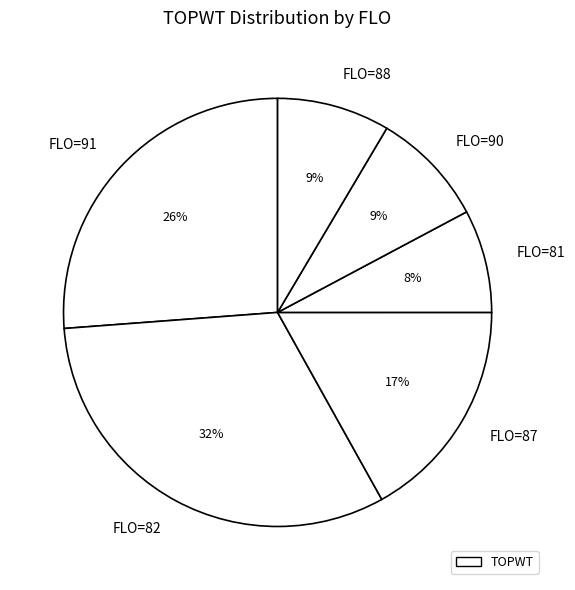

To the nearest percent, what is the average slice percentage?

17%